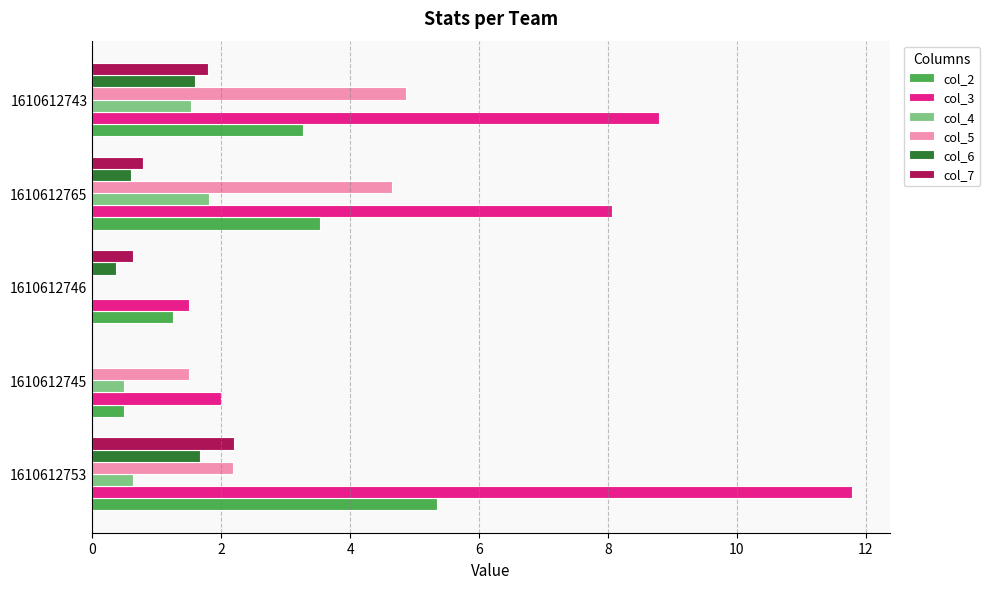

The col_2 series shows 3.3 at 1610612743. True or false?

True